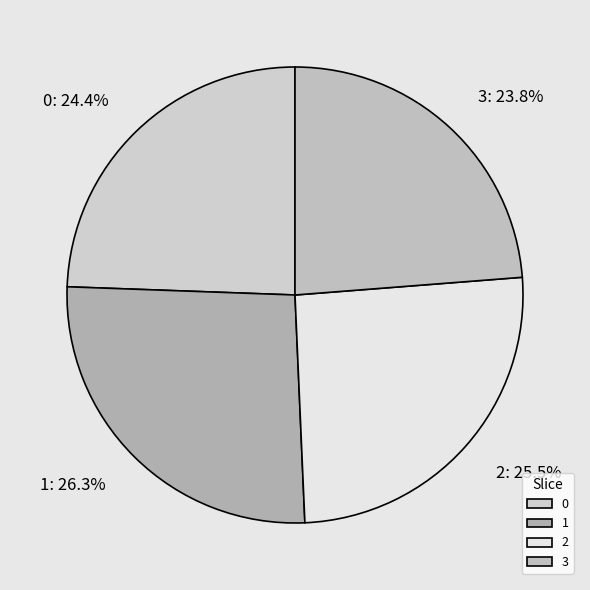

Count the number of slices in the pie.

4